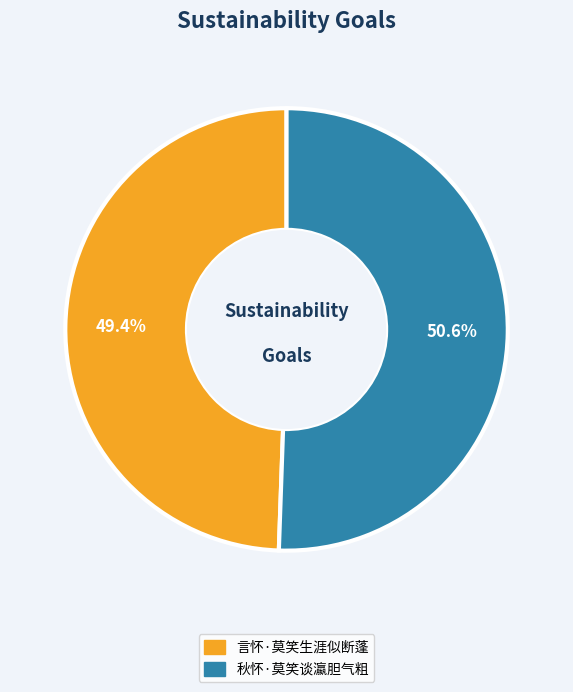

Do 秋怀·莫笑谈瀛胆气粗 and 言怀·莫笑生涯似断蓬 together represent more than half of the pie?

Yes